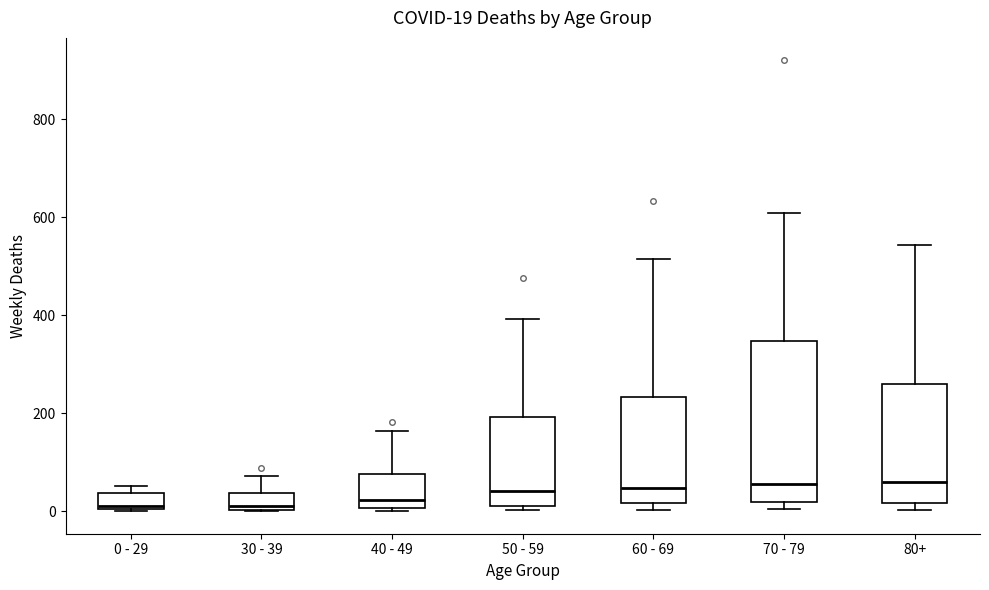

Comparing the boxes themselves (not the whiskers), which one is the tallest?

70 - 79